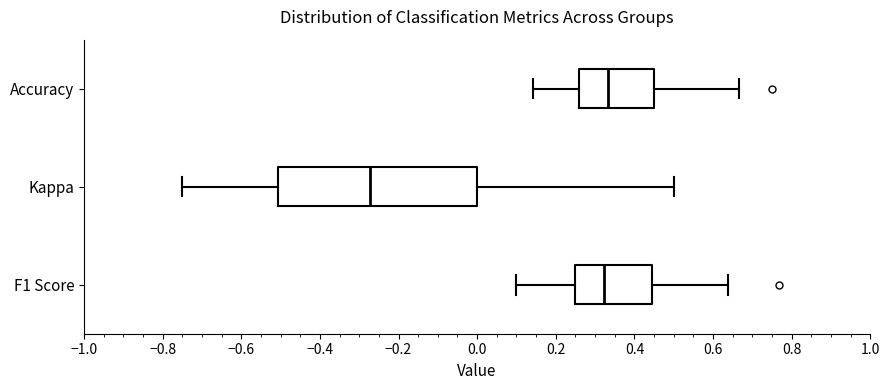

Where is the left edge of the box for Kappa on the x-axis? The values are not printed on the chart, so give them approximately, as read against the axis.

-0.50